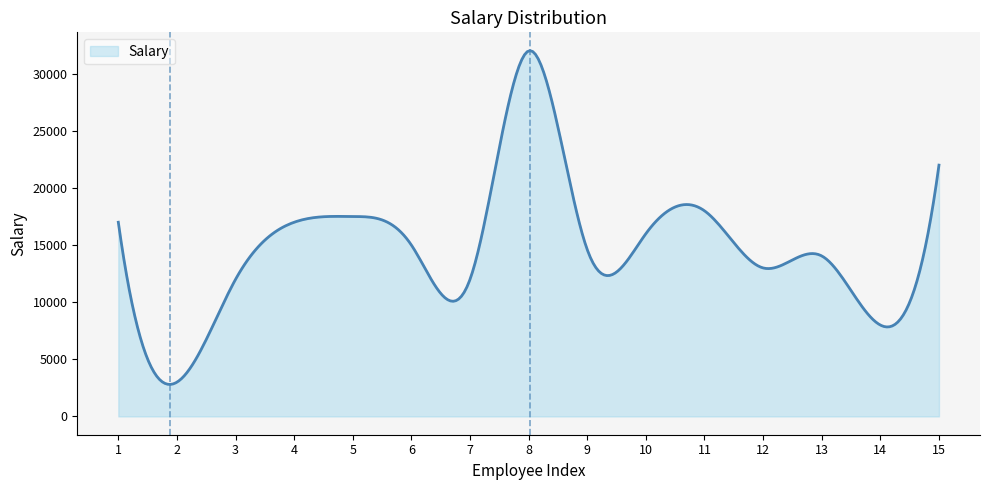

What is the greatest value displayed?

32023.4